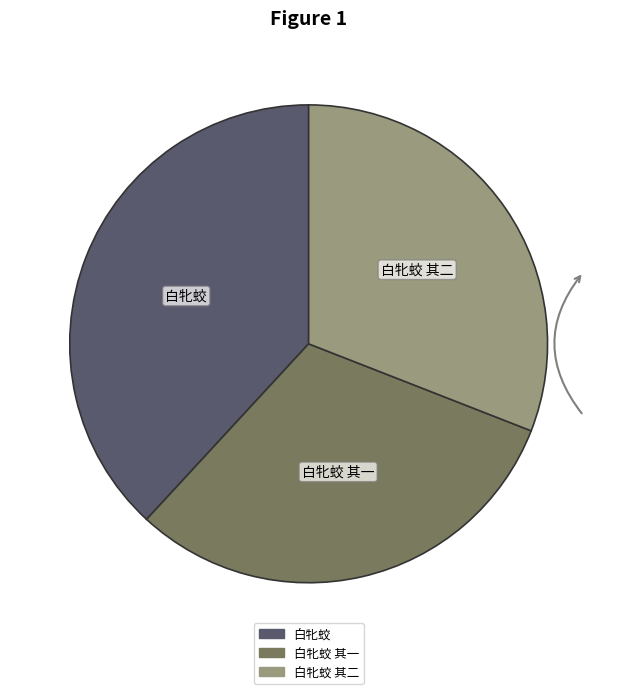

Is there any slice that represents more than half of the pie?

No